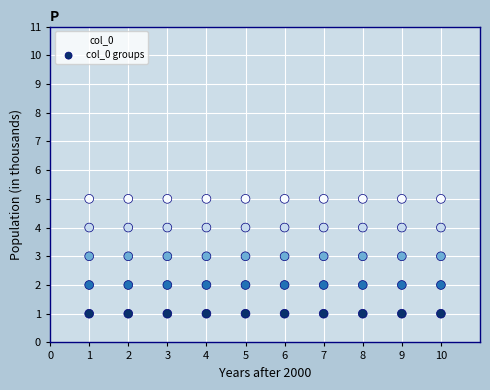

What is the range of Y values (max minus min)?

4